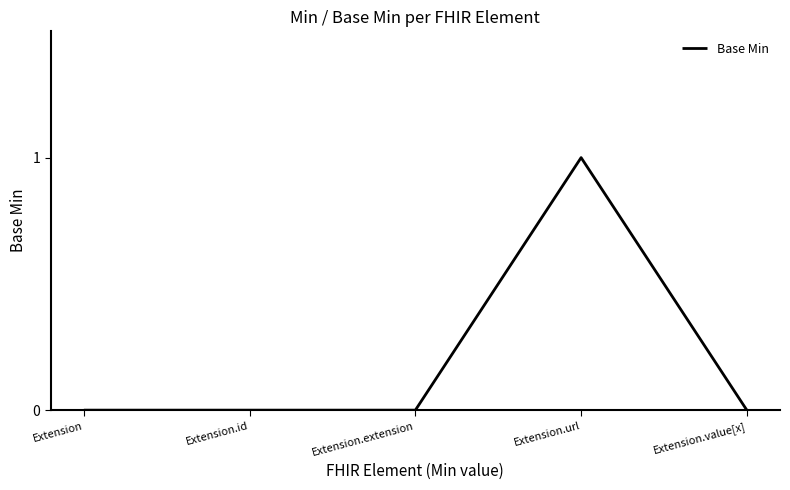

Reading left to right, transcribe all the data shown in this chart.

0	0	0	1	0